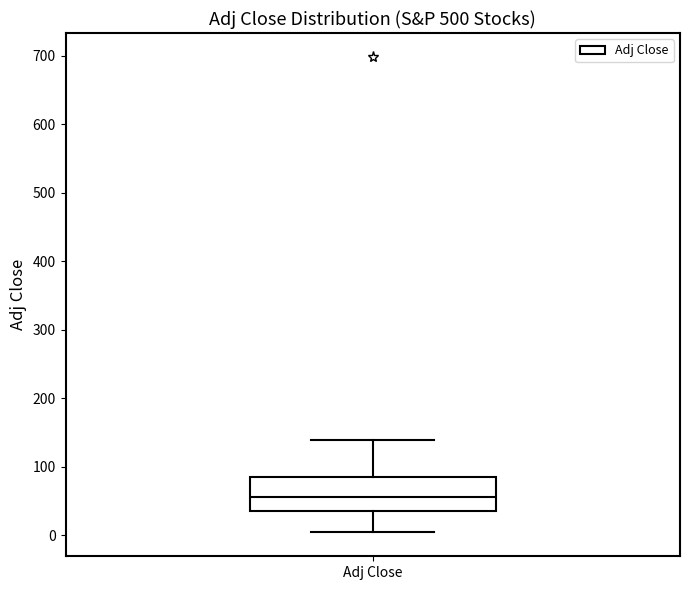

Where is the upper edge of the box for Adj Close on the y-axis? The values are not printed on the chart, so give them approximately, as read against the axis.

80